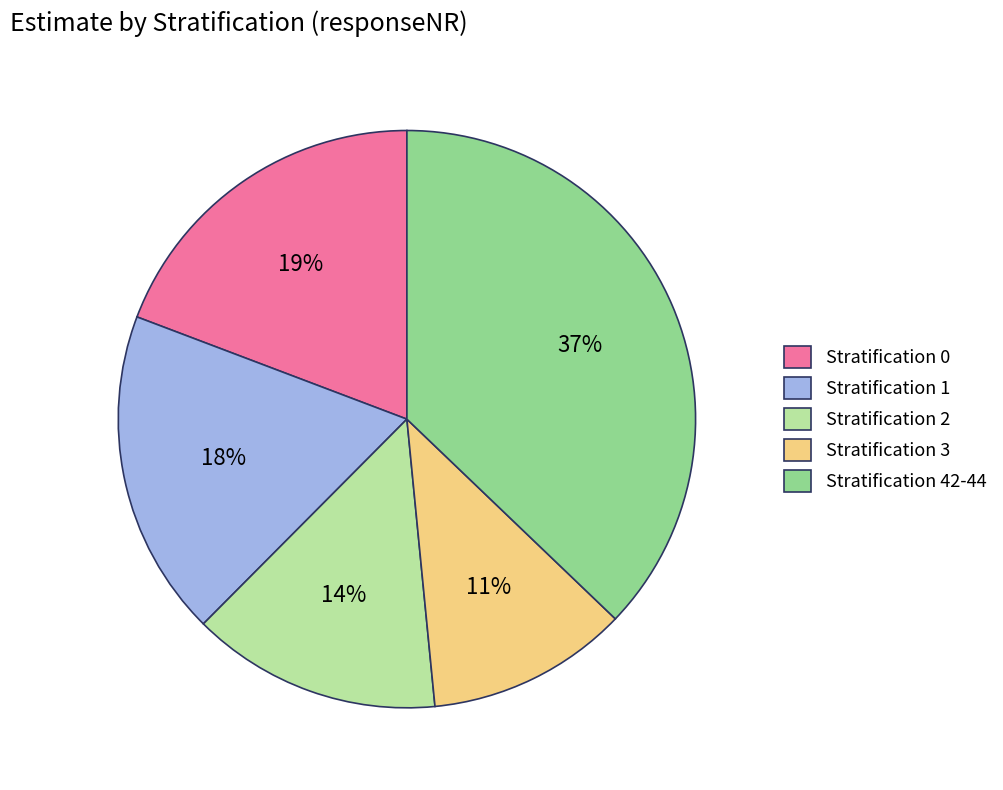

What percentage is the Stratification 2 slice, to the nearest percent?

14%